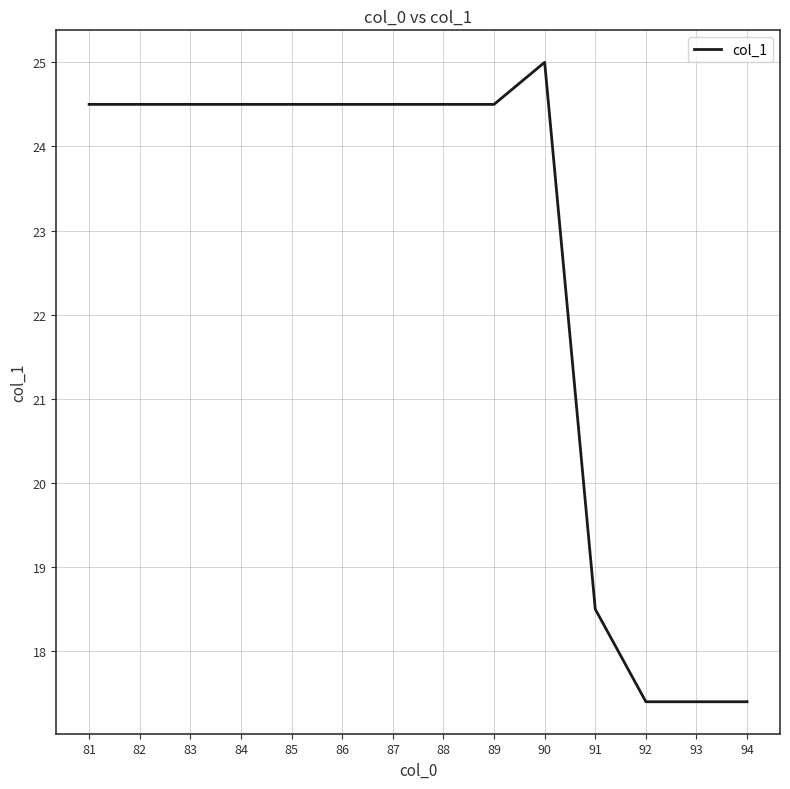

At which label is the value closest to 21?

91